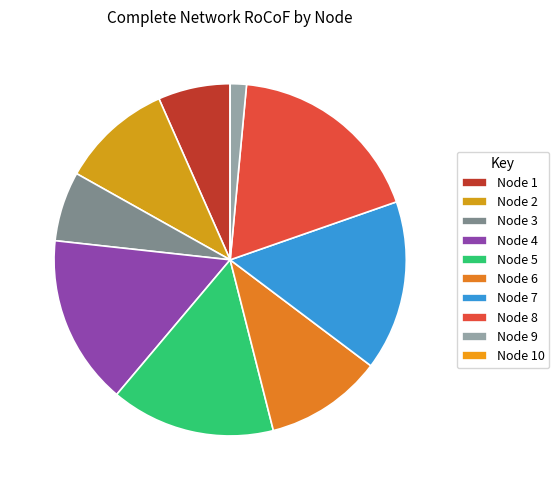

What is the change in value from Node 1 to Node 4?

+0.1